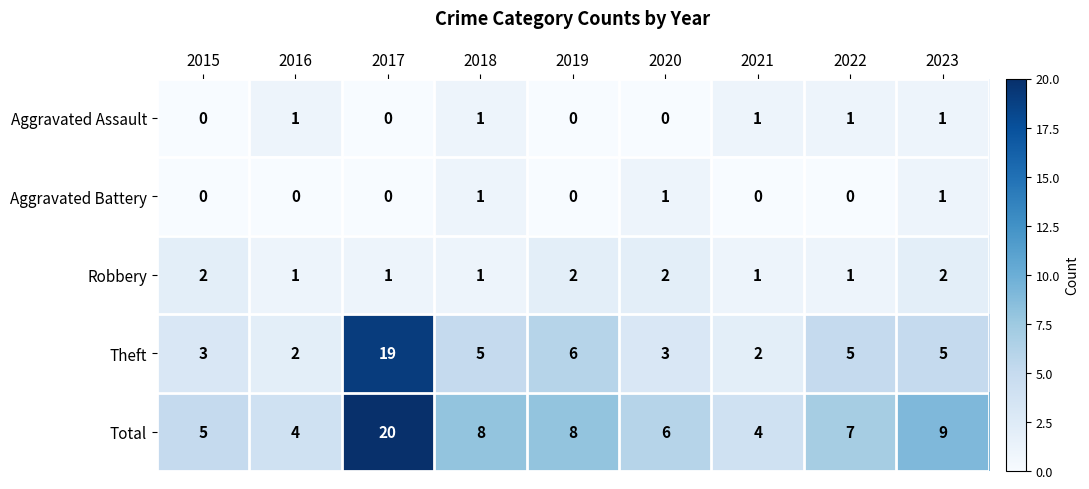

What is the spread (max minus min) of values at 2015?

5